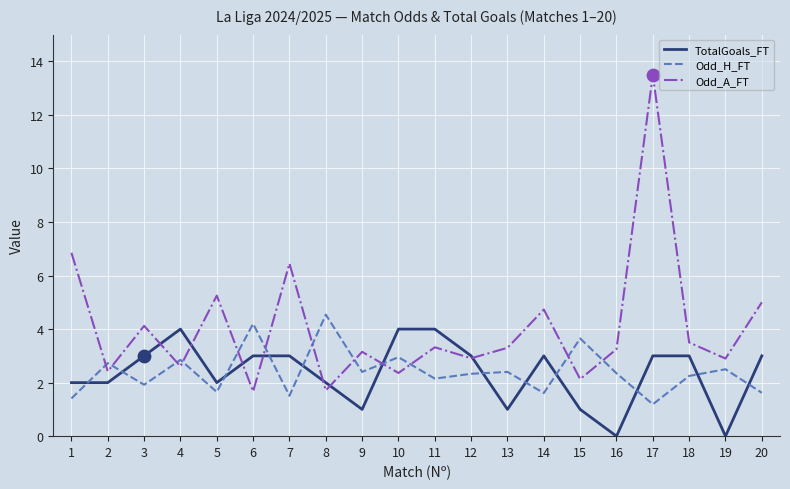

Which series has the largest total across all categories?

Odd_A_FT